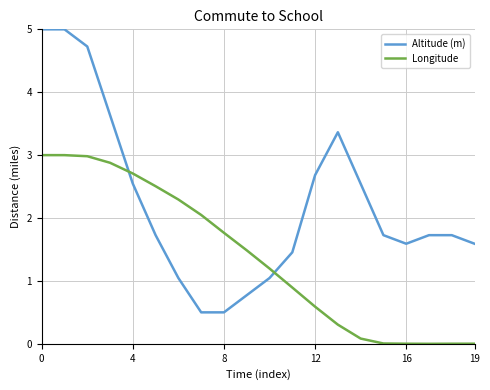

How many intersections are there between Altitude (m) and Longitude?

2